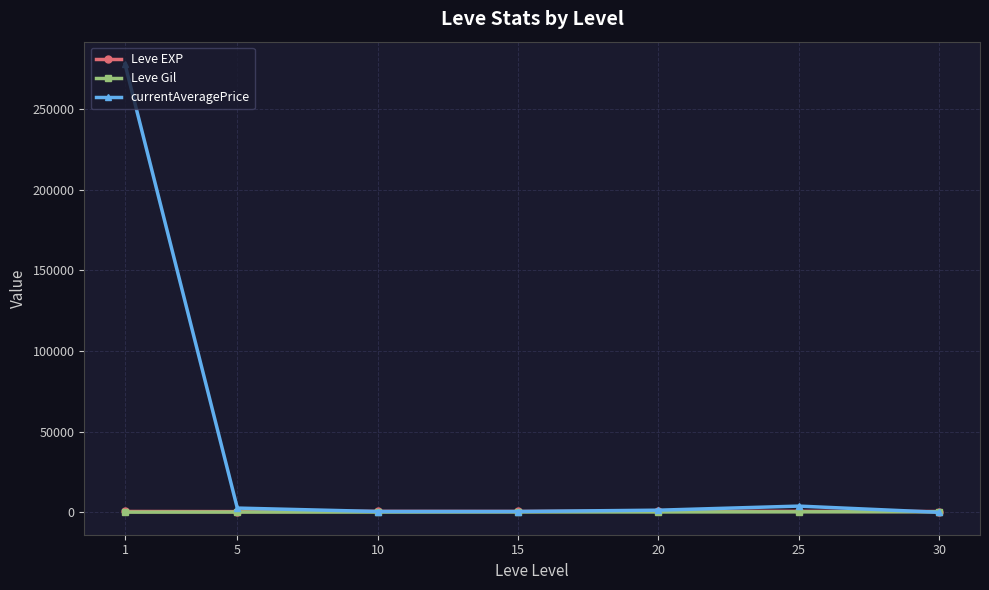

Which series has the largest total across all categories?

currentAveragePrice